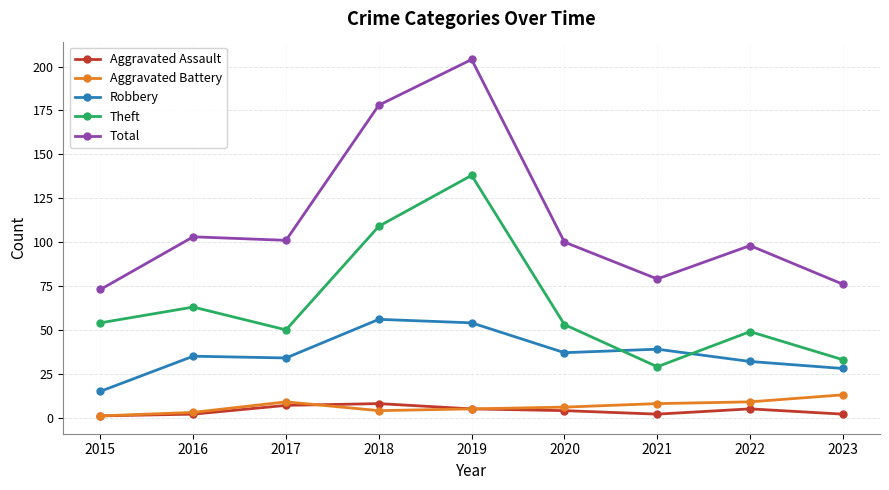

What is the difference between the second highest and minimum values in the Total series?

105